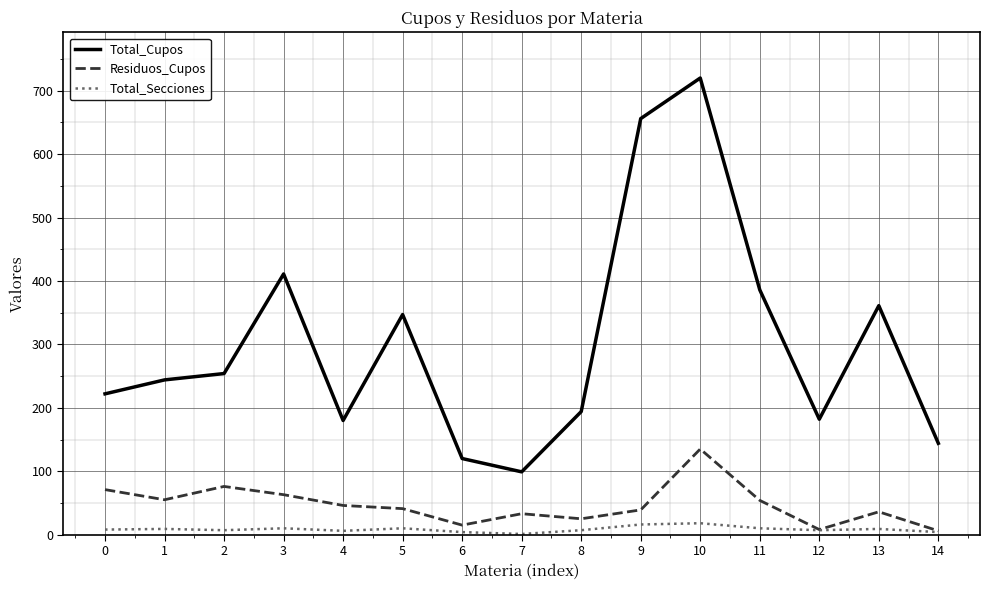

Does the chart display data point markers on the line(s)?

No